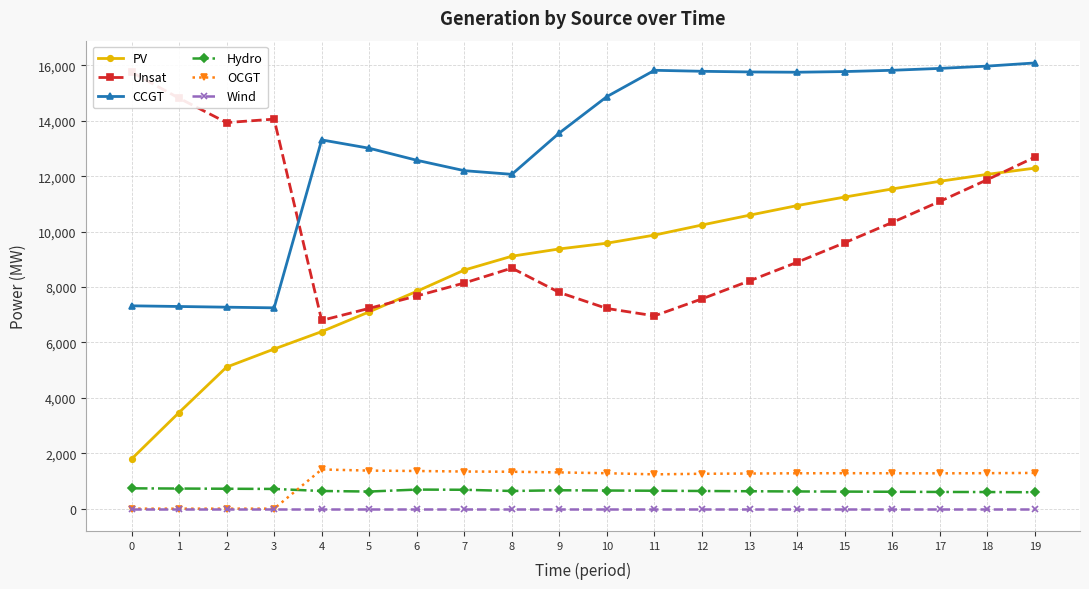

Is this an area chart (filled region under the line)?

No